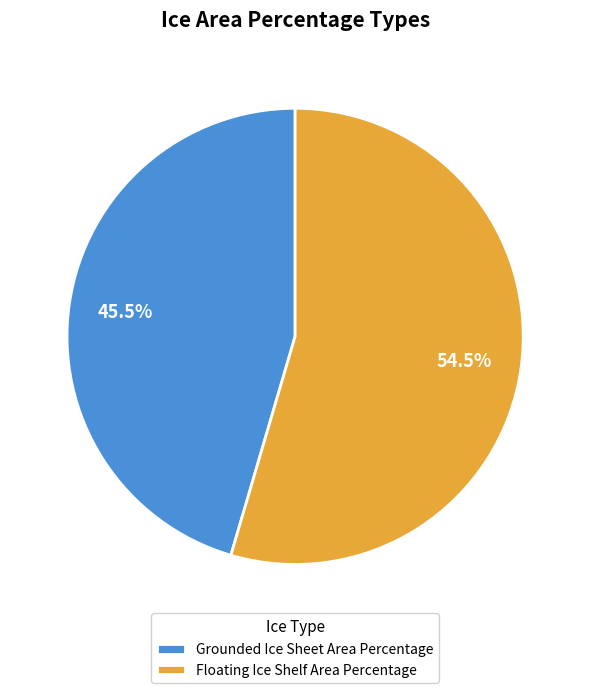

Rank the categories by value from highest to lowest.

Floating Ice Shelf Area Percentage, Grounded Ice Sheet Area Percentage